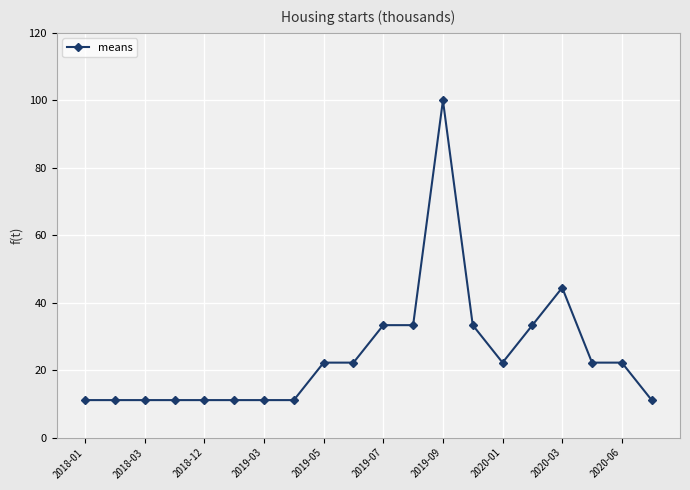

Reading left to right, transcribe all the data shown in this chart.

11.1	11.1	11.1	11.1	11.1	11.1	11.1	11.1	22.2	22.2	33.3	33.3	100.0	33.3	22.2	33.3	44.4	22.2	22.2	11.1